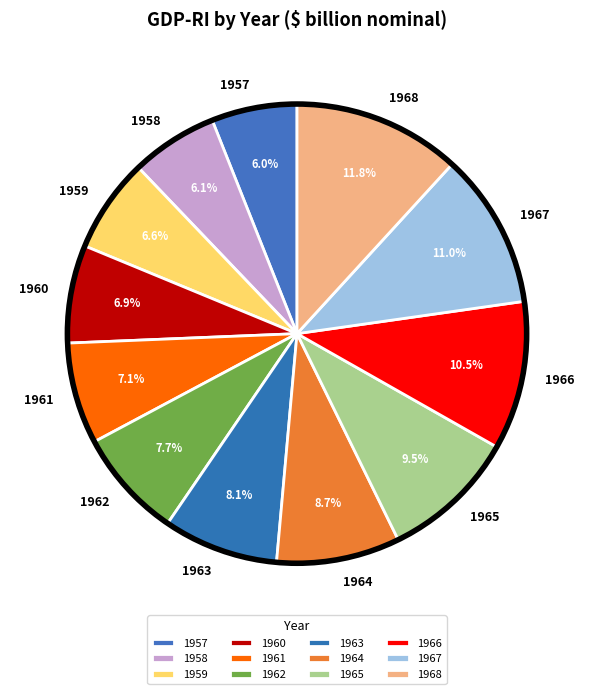

Count the number of slices in the pie.

12